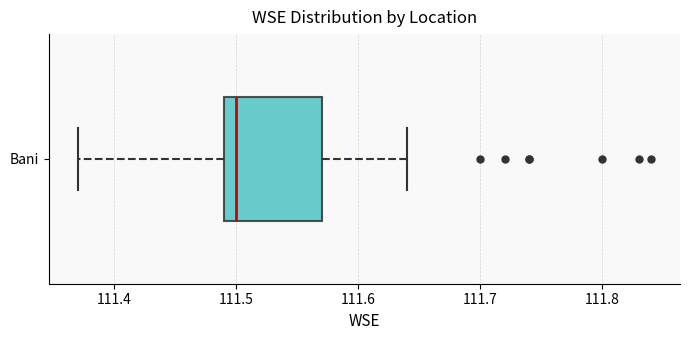

Transcribe this box plot: give where the median line is, the range the box spans, and where the two whiskers end, as read against the x-axis. The values are not printed on the chart, so give them approximately, as read against the axis.

median 111.50, box 111.49 to 111.57, whiskers 111.37 to 111.64